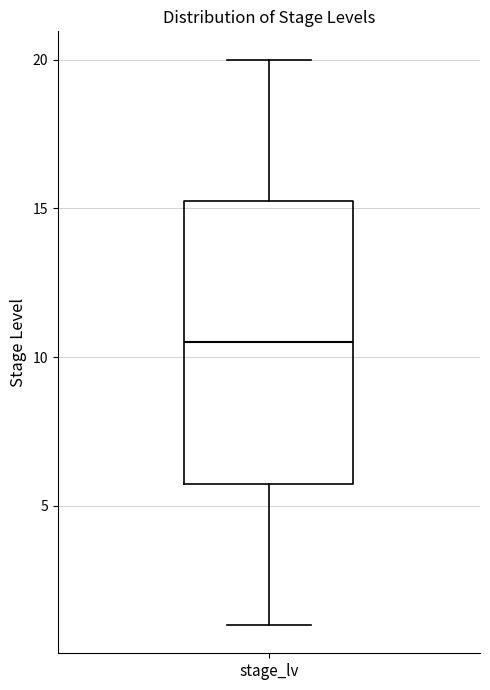

Where is the upper edge of the box for stage_lv on the y-axis? The values are not printed on the chart, so give them approximately, as read against the axis.

15.5